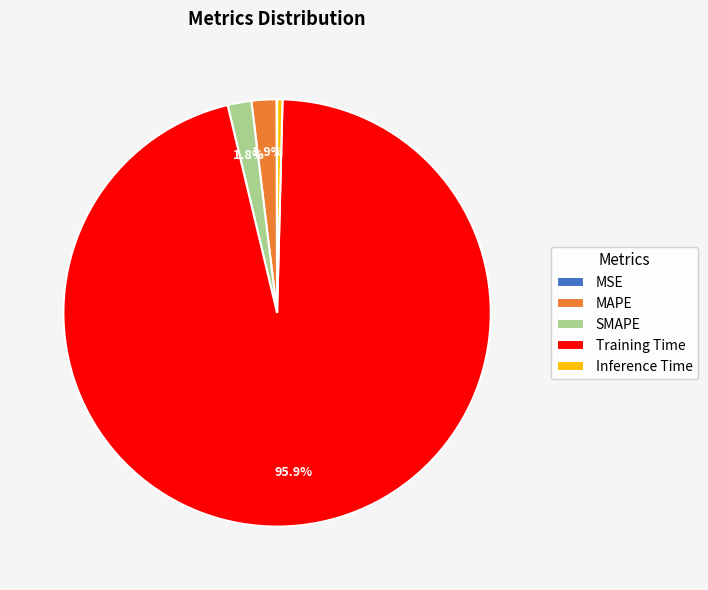

Between Training Time and MAPE, which is larger?

Training Time